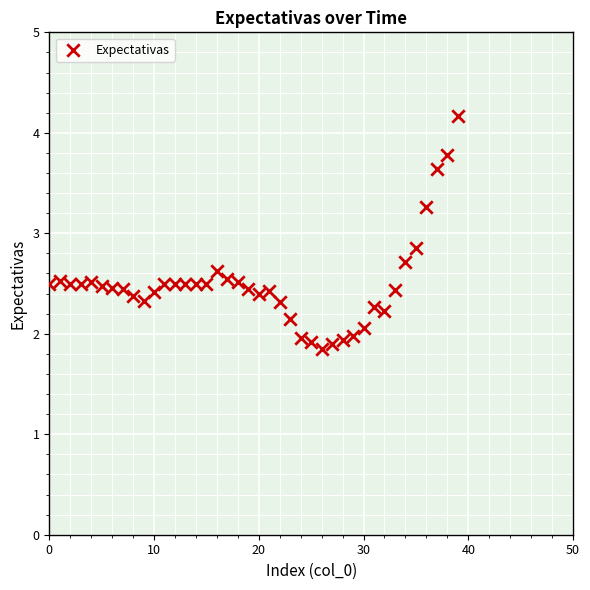

What is the range of Y values (max minus min)?

2.3